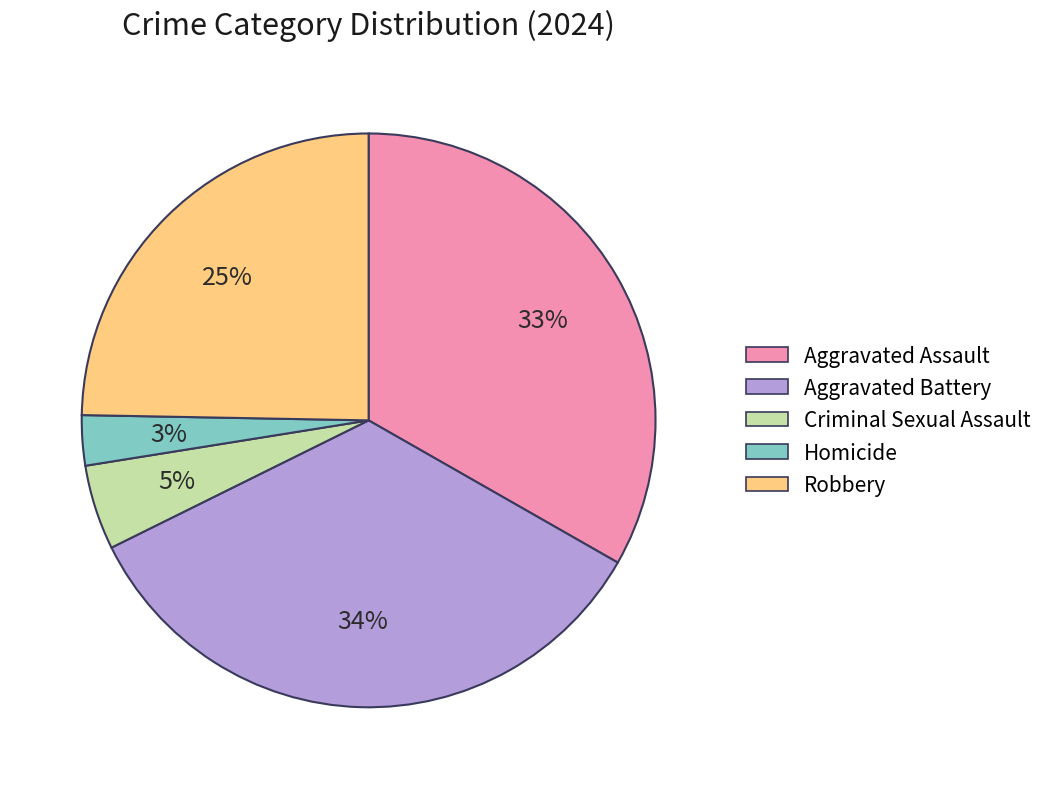

Combined, do Aggravated Assault and Criminal Sexual Assault account for over 50%?

No